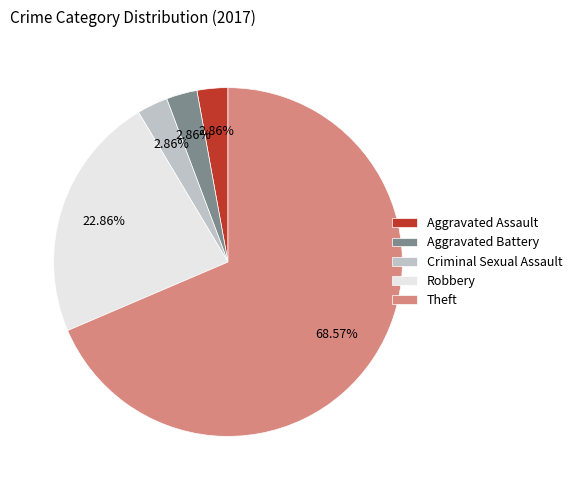

Do Aggravated Assault and Criminal Sexual Assault together represent more than half of the pie?

No